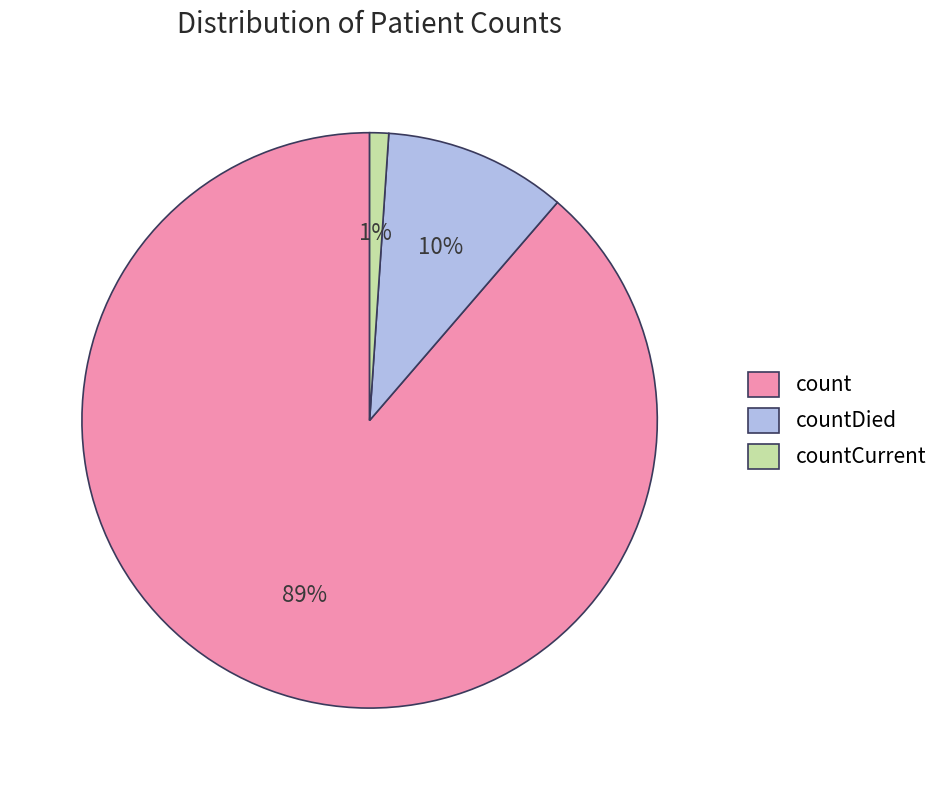

To the nearest percent, what is the difference between the countCurrent and count slice percentages?

88%